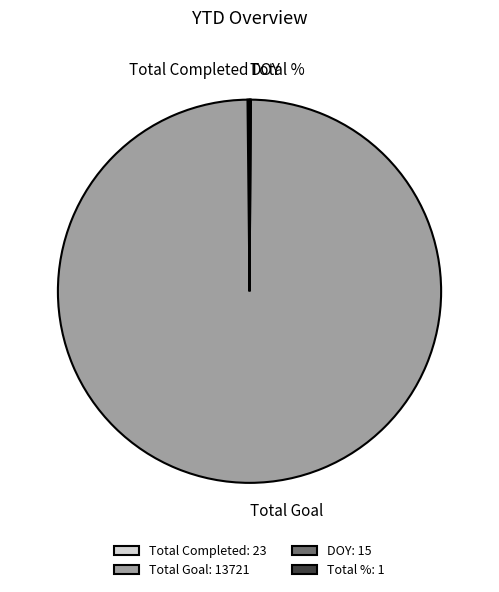

Is there any slice that represents more than half of the pie?

Yes